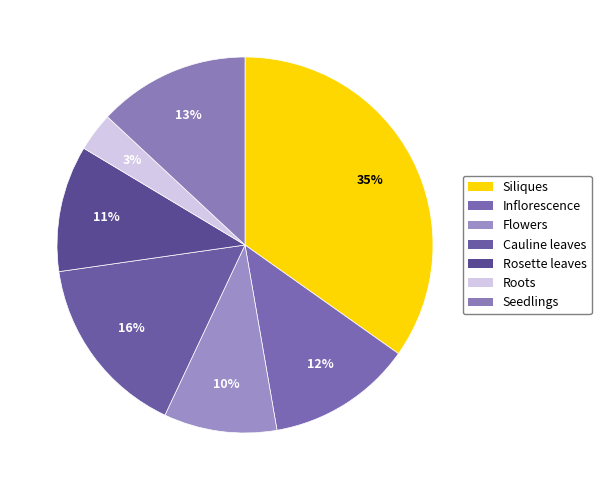

The Cauline leaves slice represents 16% of the pie. True or false?

True